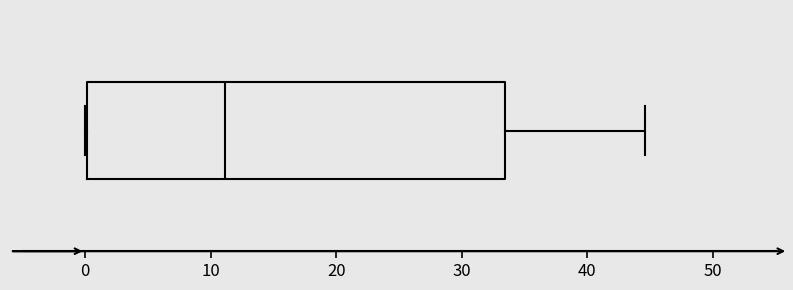

Transcribe this box plot: give where the median line is, the range the box spans, and where the two whiskers end, as read against the x-axis. The values are not printed on the chart, so give them approximately, as read against the axis.

median 11, box 0 to 33, whiskers 0 to 45